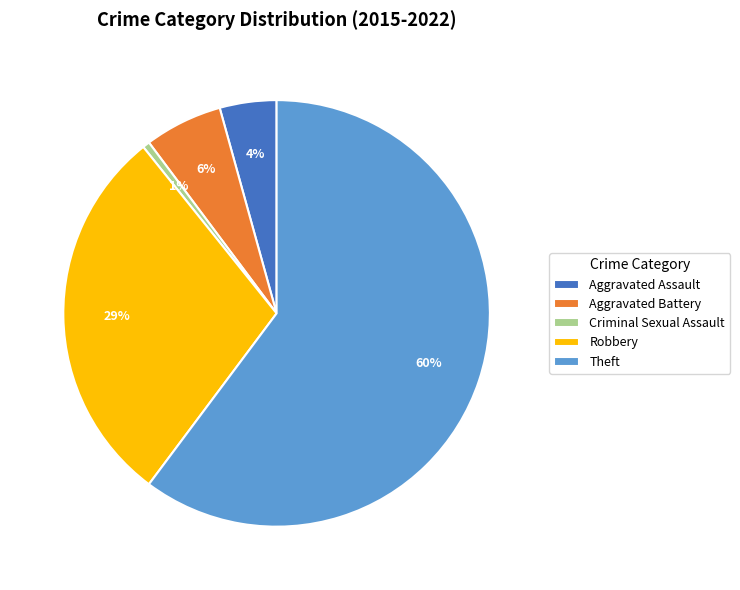

Combined, do Aggravated Battery and Aggravated Assault account for over 50%?

No